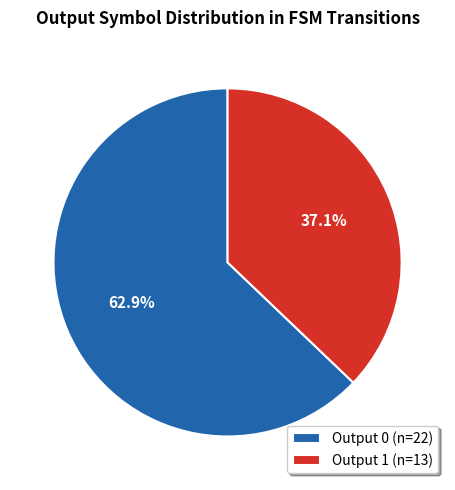

Combined, what portion of the pie is Output 1 (n=13) and Output 0 (n=22)?

100.0%